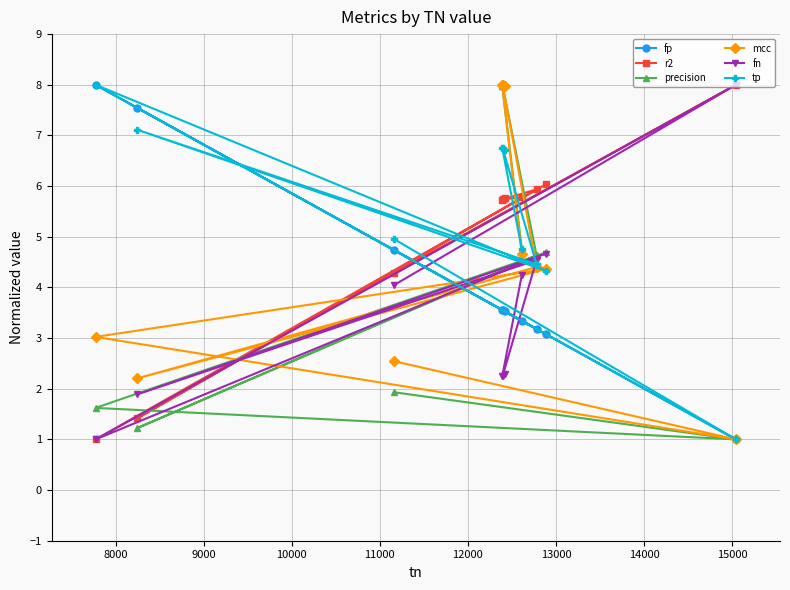

What is the value of the mcc point at the 9th from the left?

4.4